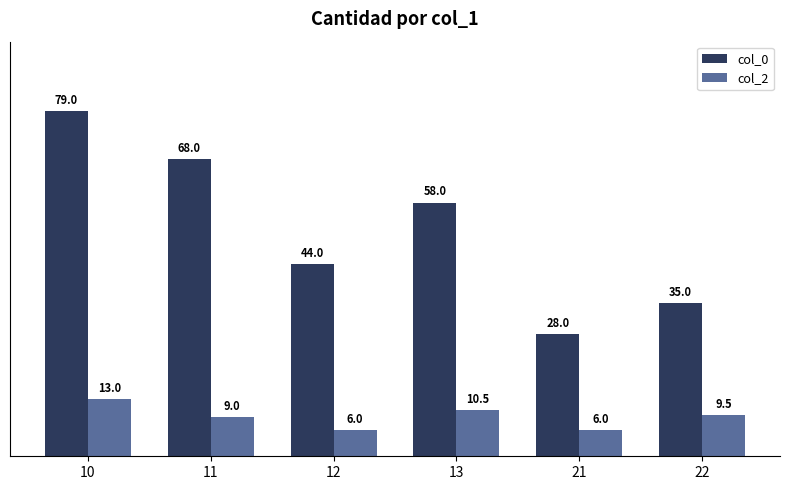

Rank the series at 12 from highest to lowest value.

col_0, col_2